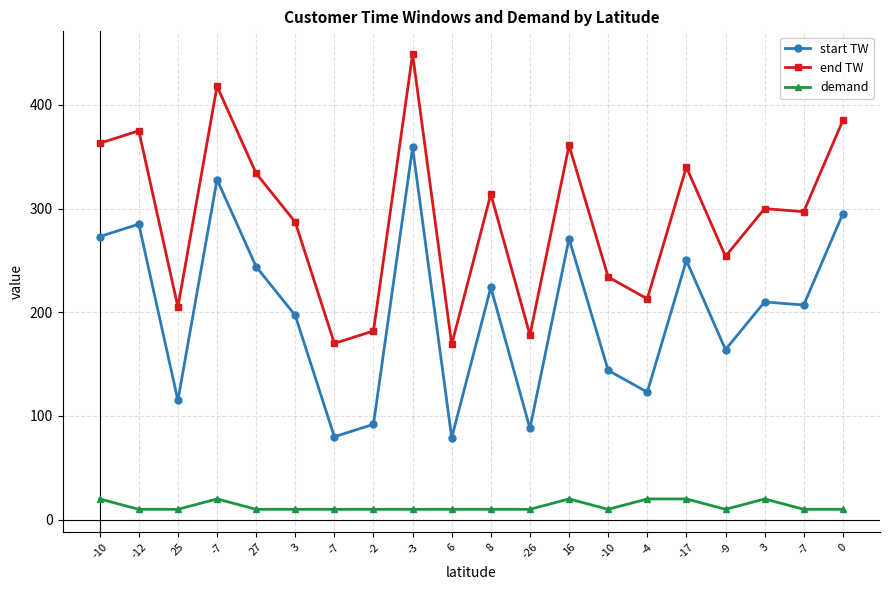

What is the spread (max minus min) of values at -9?

244